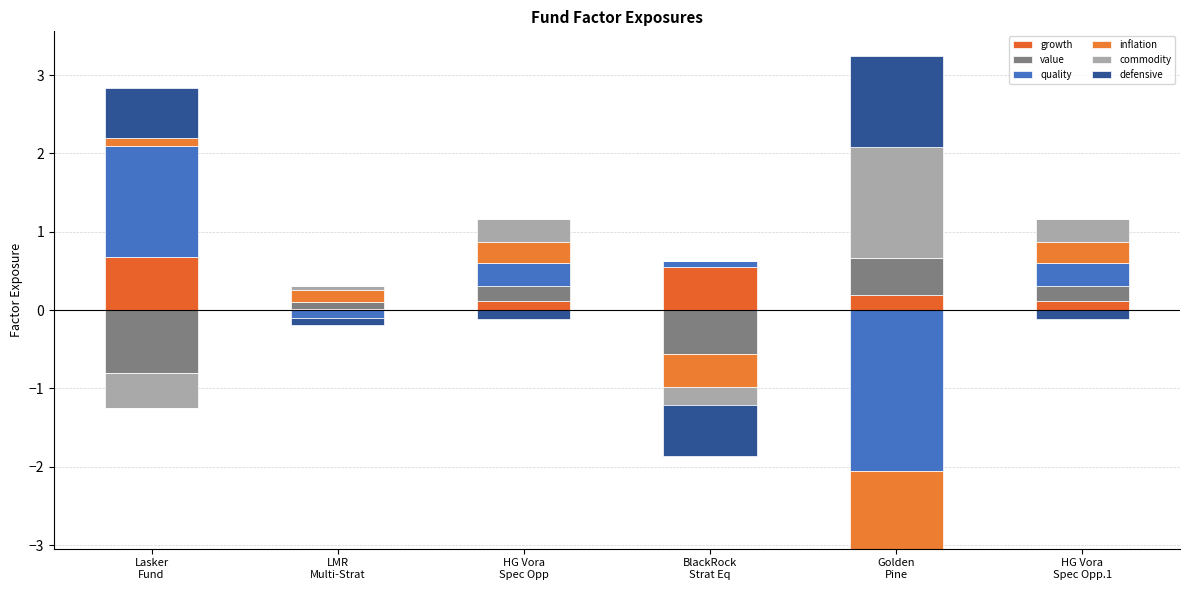

Rank the categories by commodity value from lowest to highest.

Lasker
Fund, BlackRock
Strat Eq, LMR
Multi-Strat, HG Vora
Spec Opp, HG Vora
Spec Opp.1, Golden
Pine